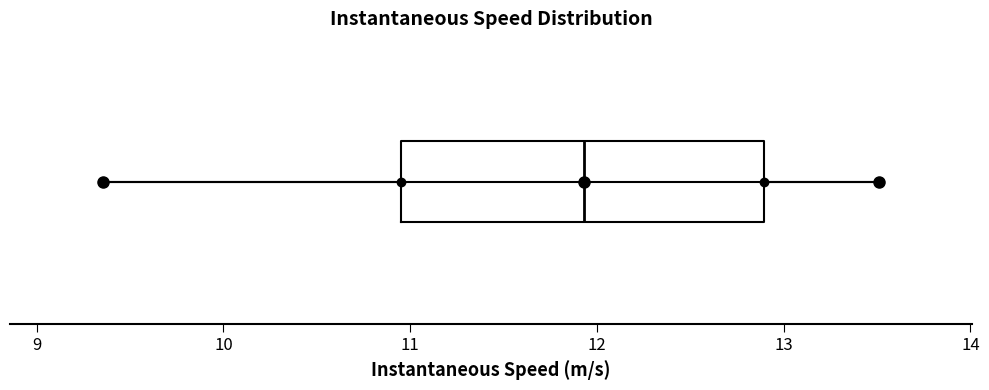

Read this box plot against the x-axis: the position of the median line, the range covered by the box, and the ends of both whiskers. The values are not printed on the chart, so give them approximately, as read against the axis.

median 11.9, box 10.9 to 12.9, whiskers 9.4 to 13.5